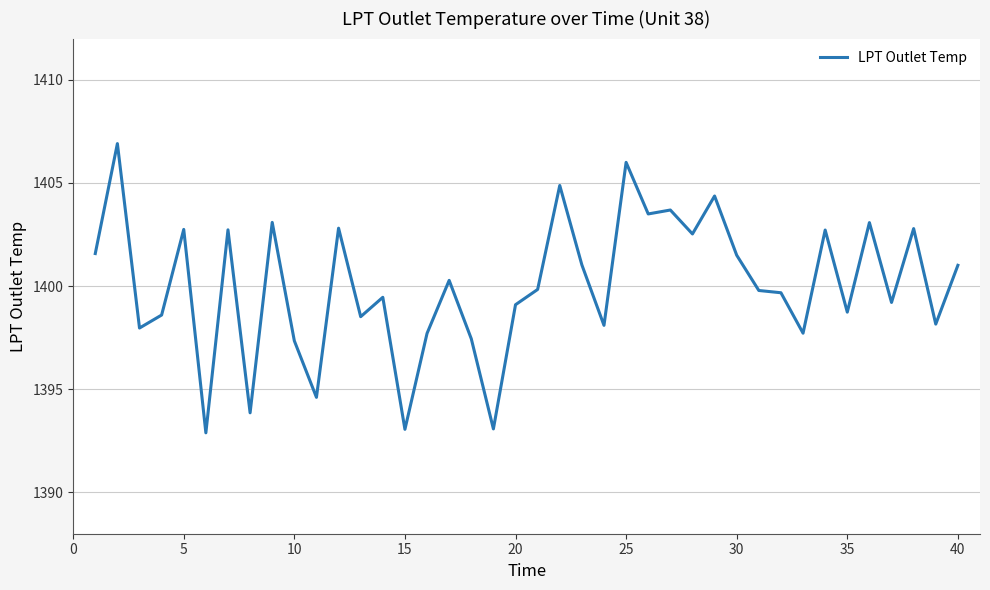

What is the difference between the maximum and minimum values?

14.0